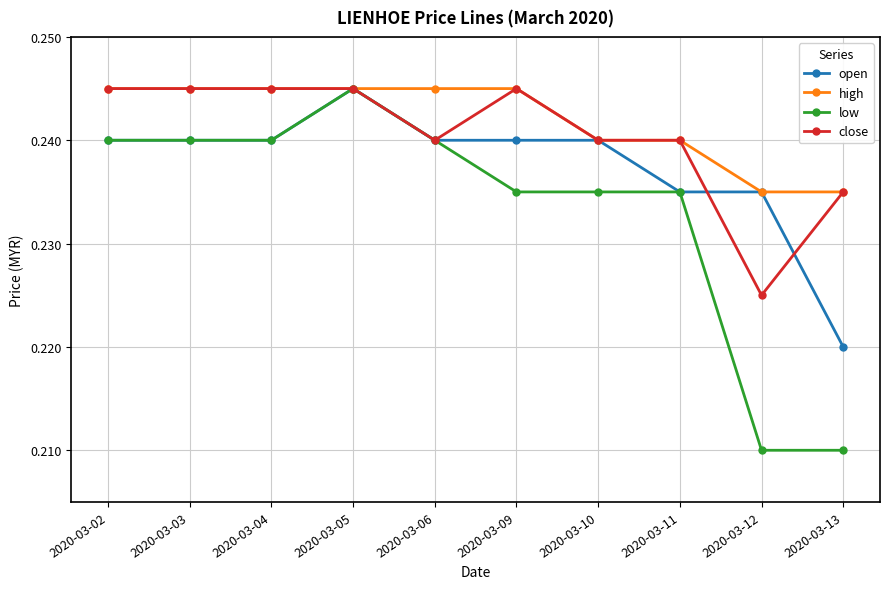

Which series has the largest range (max minus min)?

low